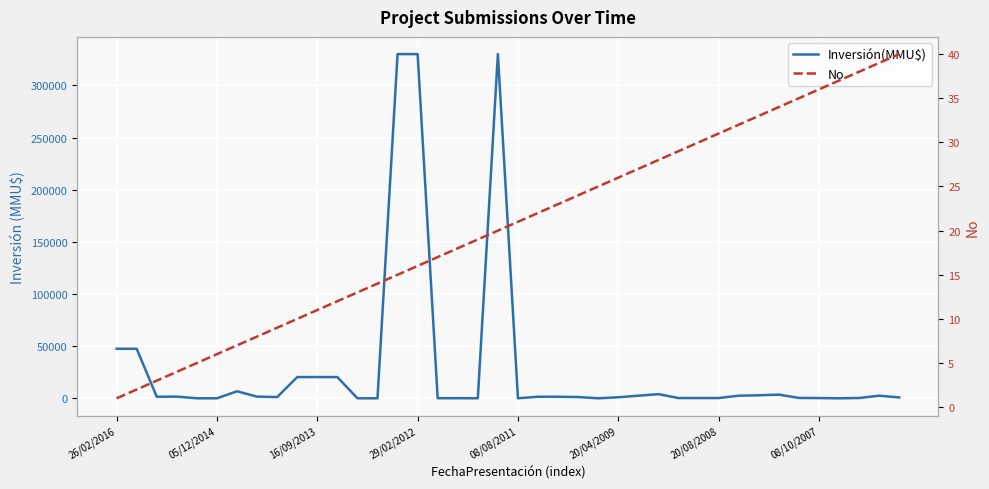

What is the total value across all series at 20/08/2008?

281